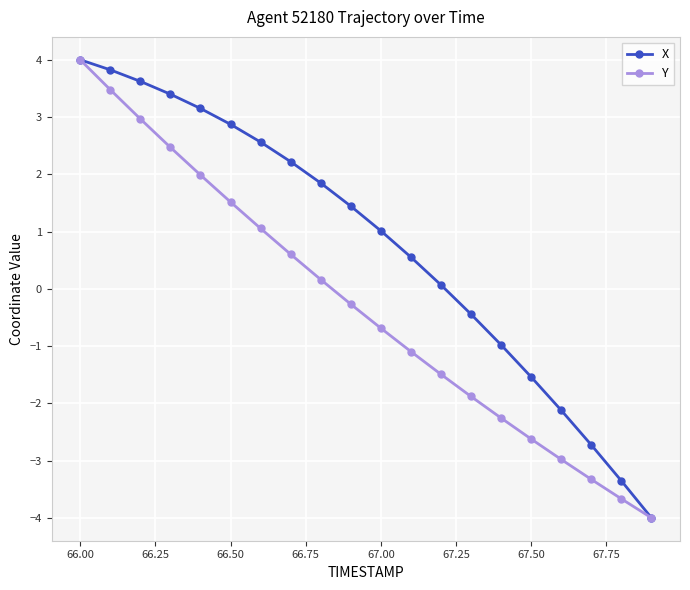

What is the average value of the X series?

0.8